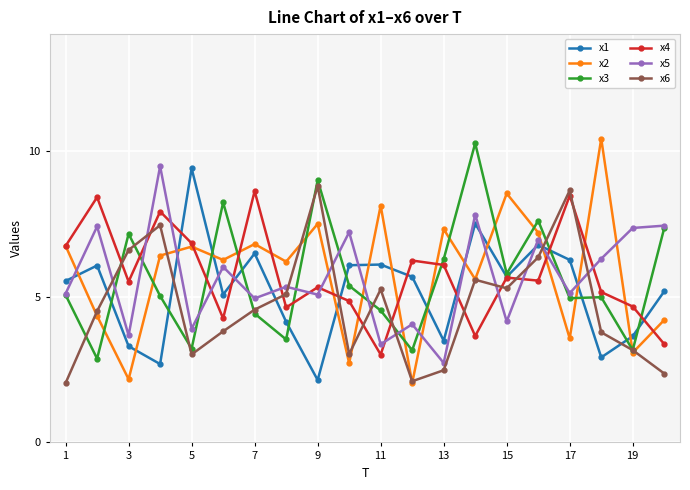

What is the smallest value displayed?

2.0